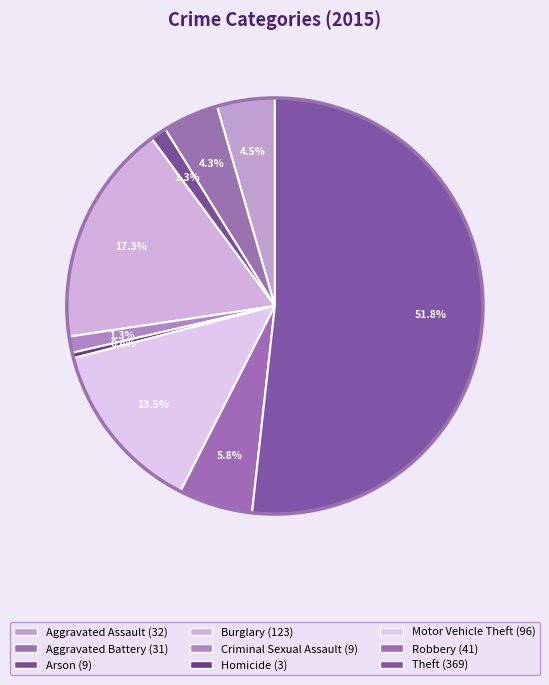

Is the sum of Theft and Aggravated Assault greater than half?

Yes